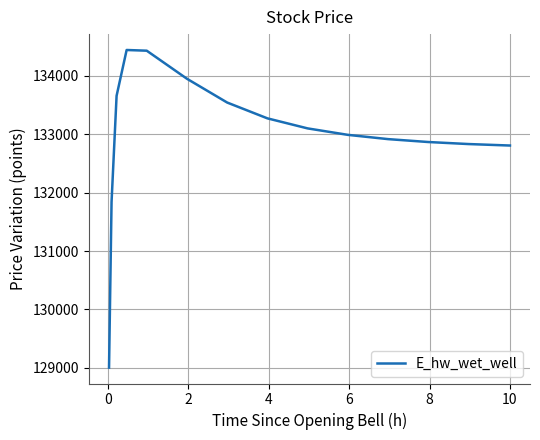

What is the difference between the maximum and minimum values?

5443.1